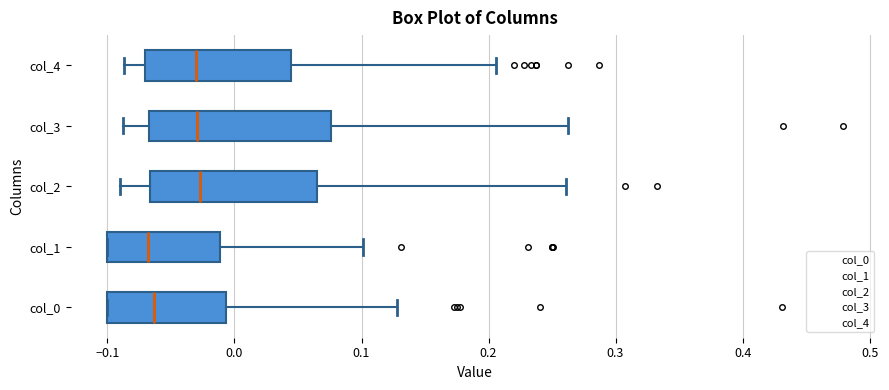

Which box is the widest, from its left edge to its right edge?

col_3